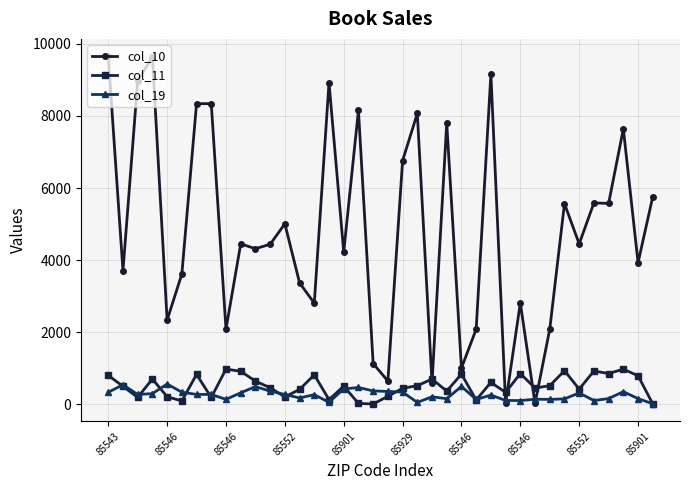

What is the greatest value displayed?

9656